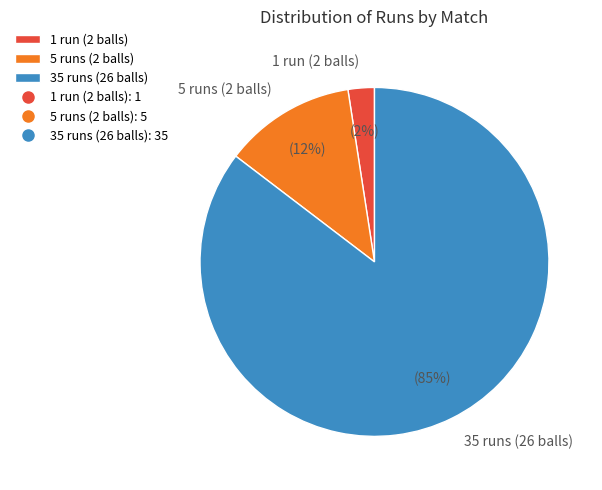

Is 35 runs (26 balls) the majority of the pie?

Yes